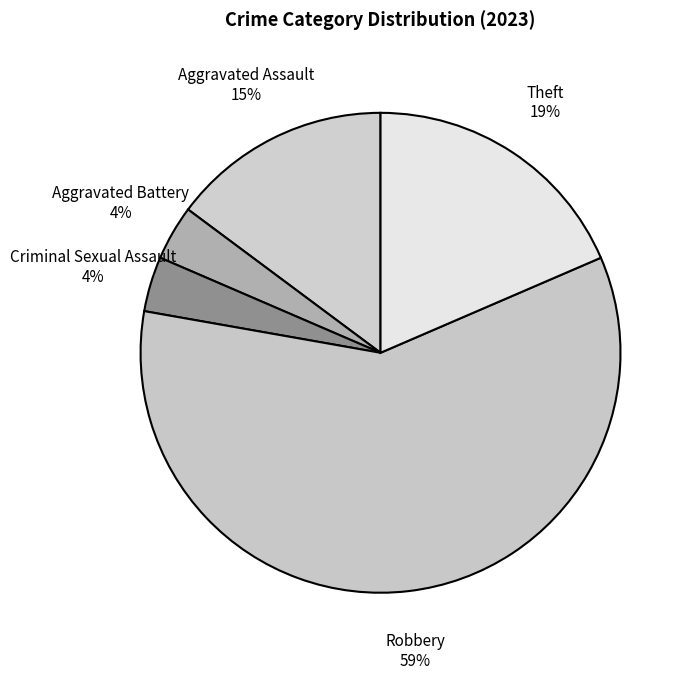

To the nearest percent, what is the average slice percentage?

20%